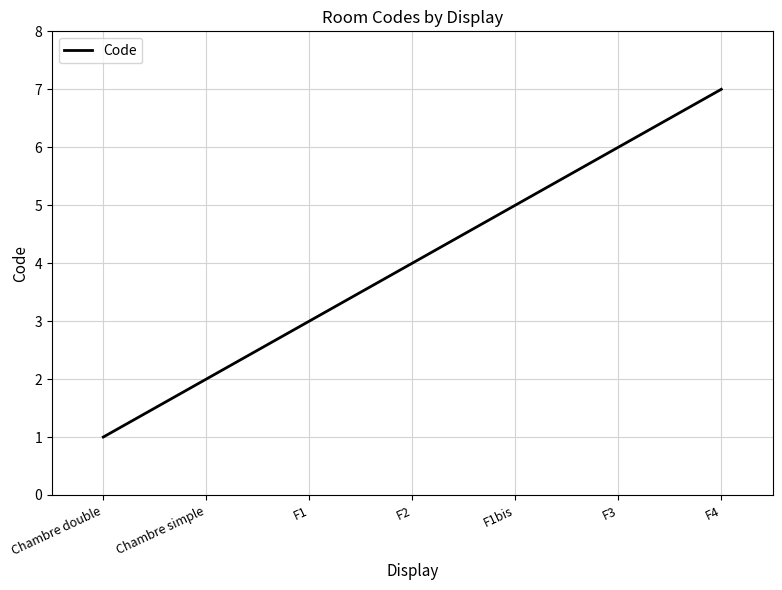

Which category has the lowest value across all series?

Chambre double